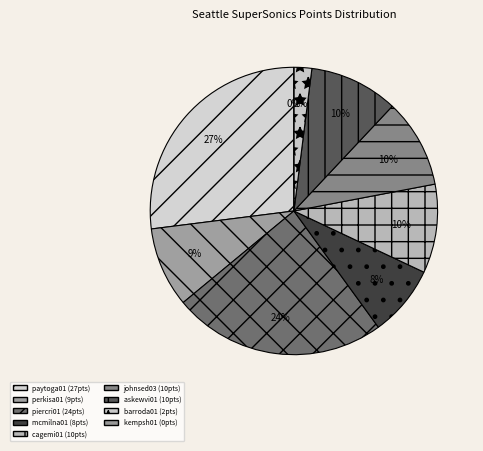

To the nearest percent, what is the combined percentage of johnsed03 and cagemi01?

20%